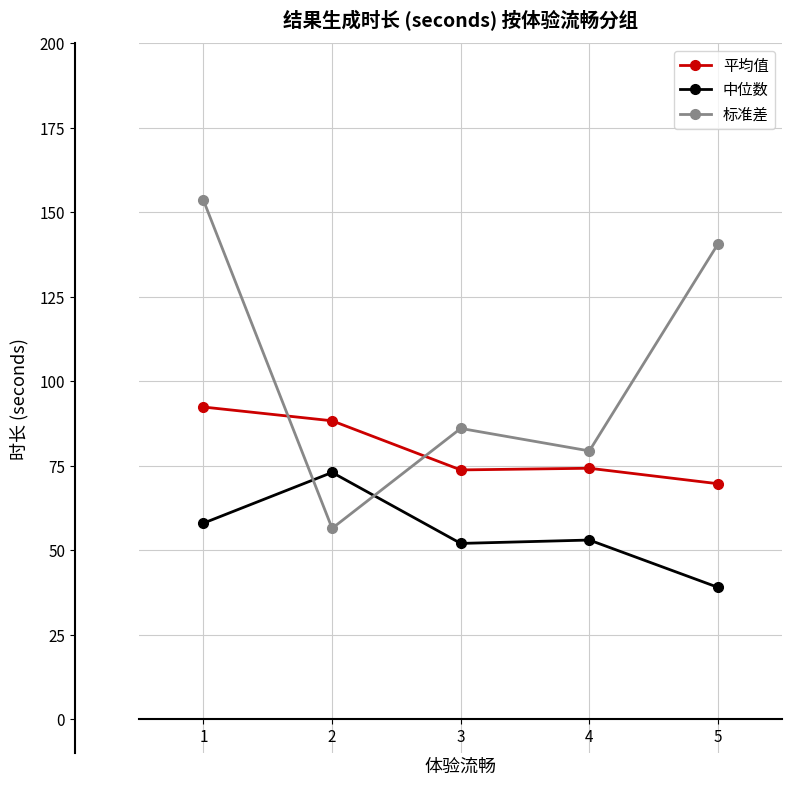

The value of 标准差 at 2 is 18.5. True or false?

False